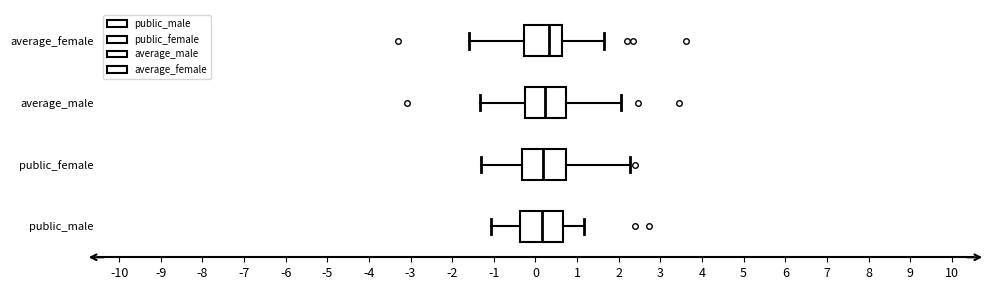

Reading bottom to top, transcribe this box plot: for each box, give where its median line is, the range the box spans, and where its two whiskers end, as read against the x-axis. The values are not printed on the chart, so give them approximately, as read against the axis.

public_male: median 0.2, box -0.4 to 0.6, whiskers -1.1 to 1.2
public_female: median 0.2, box -0.3 to 0.7, whiskers -1.3 to 2.3
average_male: median 0.2, box -0.3 to 0.7, whiskers -1.3 to 2.0
average_female: median 0.3, box -0.3 to 0.6, whiskers -1.6 to 1.7